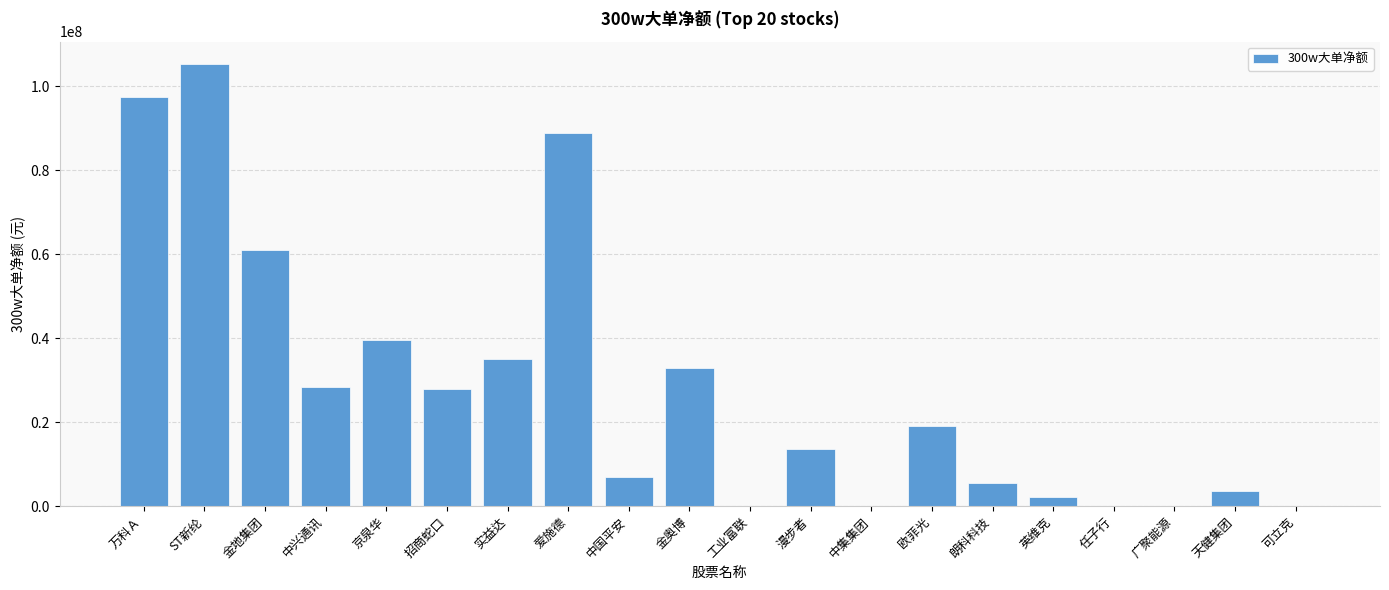

Reading left to right, transcribe all the data shown in this chart.

万科Ａ=97515722	ST新纶=105436283	金地集团=60997104	中兴通讯=28423671	京泉华=39612977	招商蛇口=27895041	实益达=35166152	爱施德=89017708	中国平安=6860082	金奥博=32941096	工业富联=0	漫步者=13507192	中集集团=0	欧菲光=19064803	朗科科技=5431662	英维克=2248796	任子行=0	广聚能源=0	天健集团=3632721	可立克=0